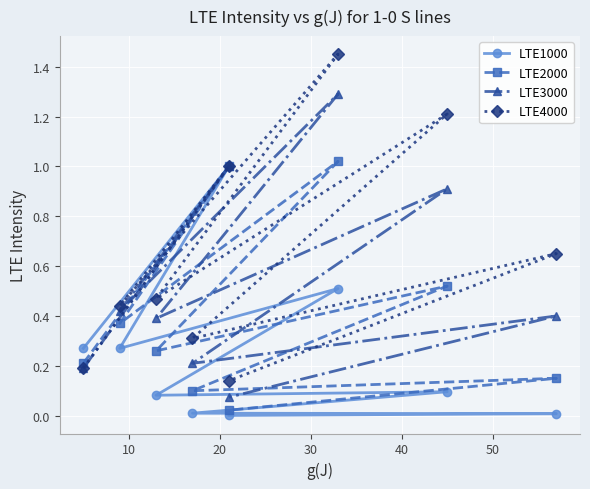

What is the value of the LTE4000 point at the 6th from the left?

1.2